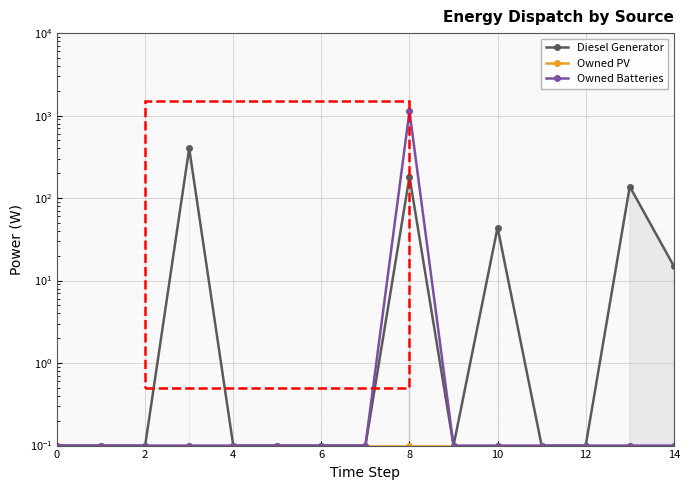

List the series in order of their overall mean, lowest first.

Owned PV, Diesel Generator, Owned Batteries